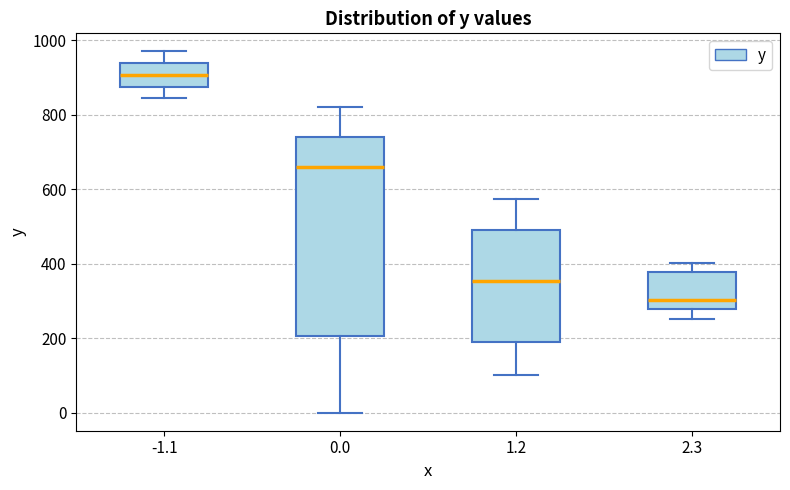

Reading left to right, transcribe this box plot: for each box, give where its median line is, the range the box spans, and where its two whiskers end, as read against the y-axis. The values are not printed on the chart, so give them approximately, as read against the axis.

-1.1: median 900, box 880 to 940, whiskers 840 to 980
0.0: median 660, box 200 to 740, whiskers 0 to 820
1.2: median 360, box 180 to 480, whiskers 100 to 580
2.3: median 300, box 280 to 380, whiskers 260 to 400